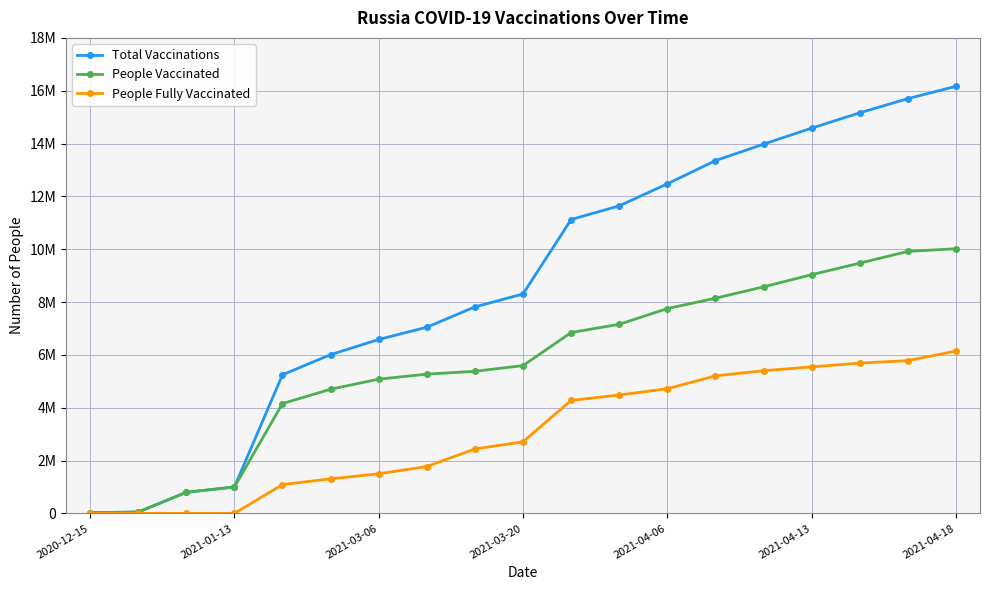

What is the average value of the People Fully Vaccinated series?

3057104